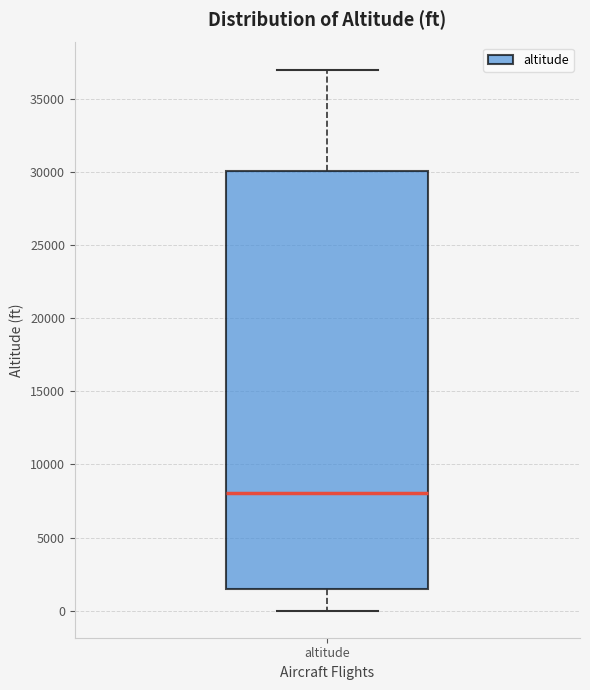

Read this box plot against the y-axis: the position of the median line, the range covered by the box, and the ends of both whiskers. The values are not printed on the chart, so give them approximately, as read against the axis.

median 8000, box 1500 to 30000, whiskers 0 to 37000